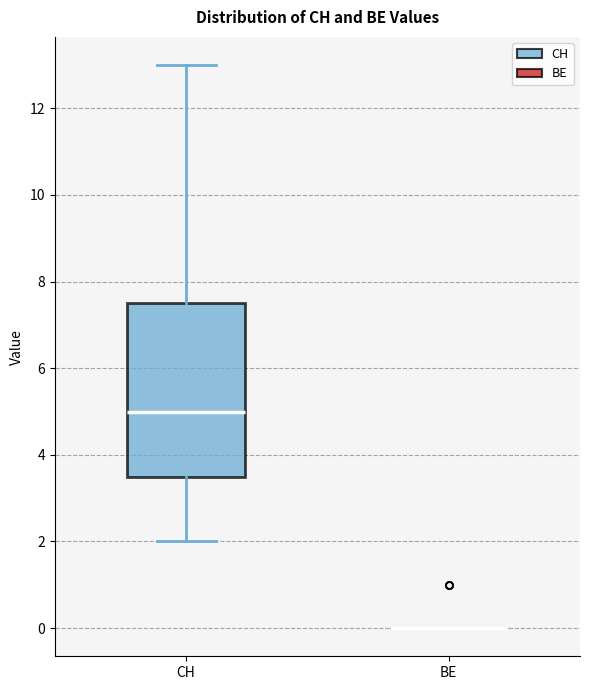

Reading left to right, read every box against the y-axis: the position of its median line, the range the box covers, and the ends of its whiskers. The values are not printed on the chart, so give them approximately, as read against the axis.

CH: median 5.0, box 3.6 to 7.6, whiskers 2.0 to 13.0
BE: box collapsed to a line at 0.0, whiskers 0.0 to 0.0